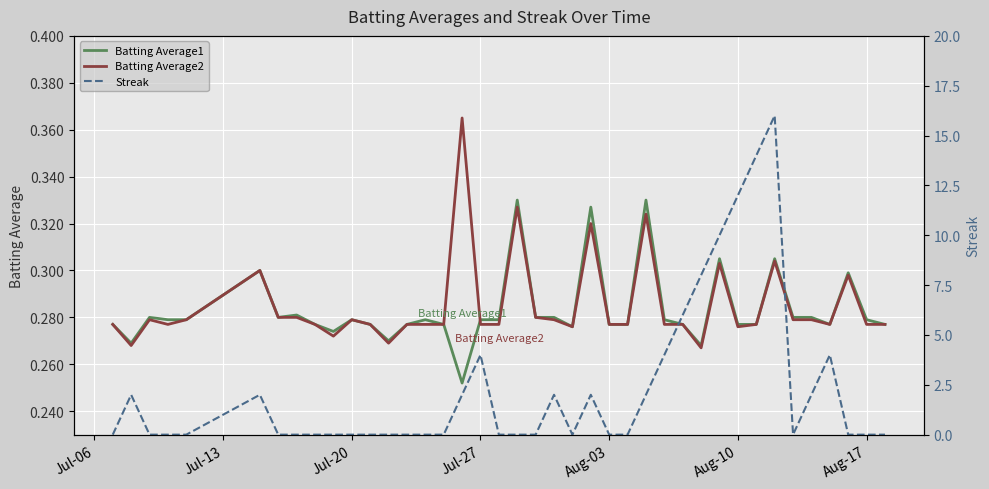

The value of Batting Average2 at Jul-20 is 0.1. True or false?

False